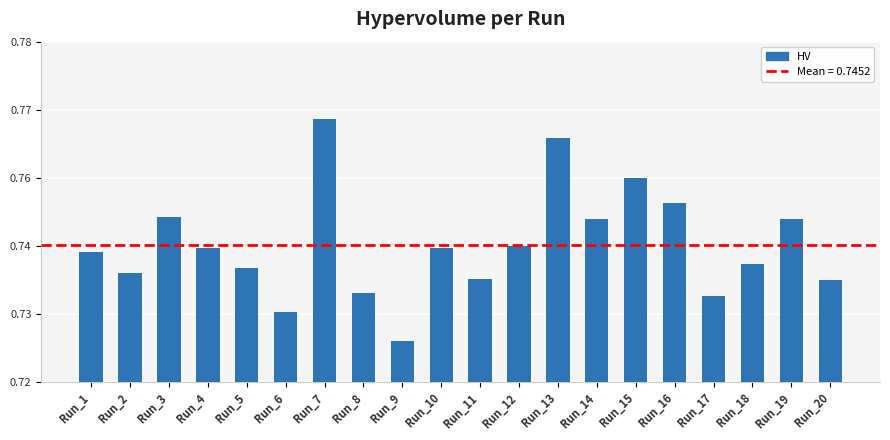

What is the average value?

0.7